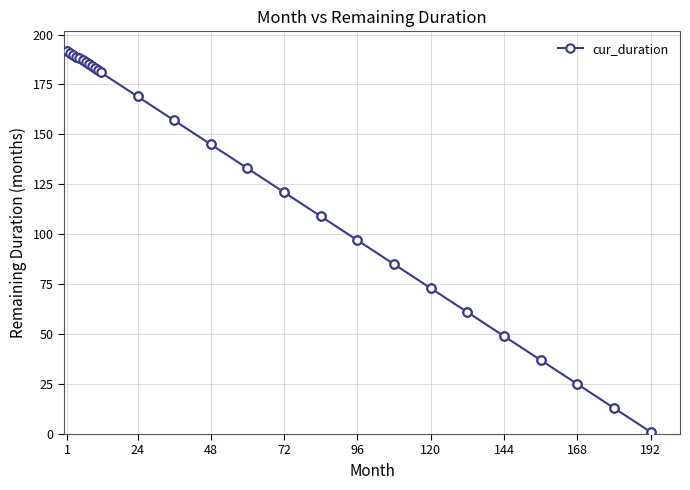

What is the value of the 21st point from the left?

73